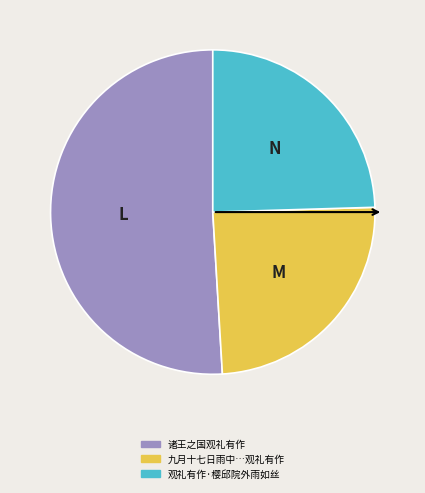

Is there a majority slice in this chart?

Yes